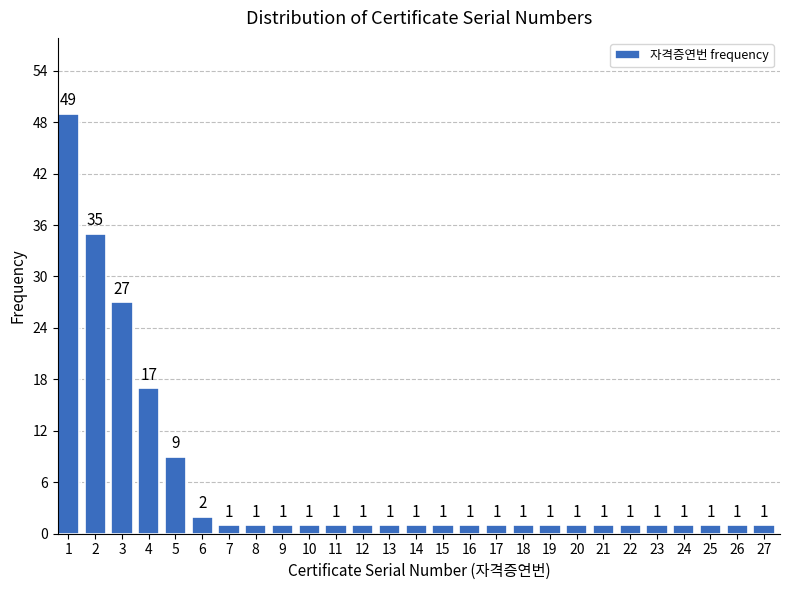

Reading right to left, list all the values displayed in this chart.

27=1	26=1	25=1	24=1	23=1	22=1	21=1	20=1	19=1	18=1	17=1	16=1	15=1	14=1	13=1	12=1	11=1	10=1	9=1	8=1	7=1	6=2	5=9	4=17	3=27	2=35	1=49